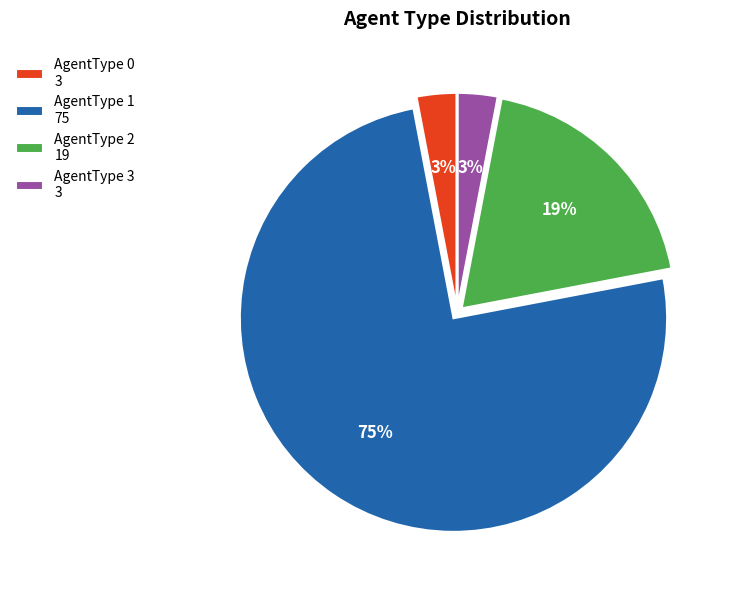

To the nearest percent, what portion does AgentType 2 represent?

19%